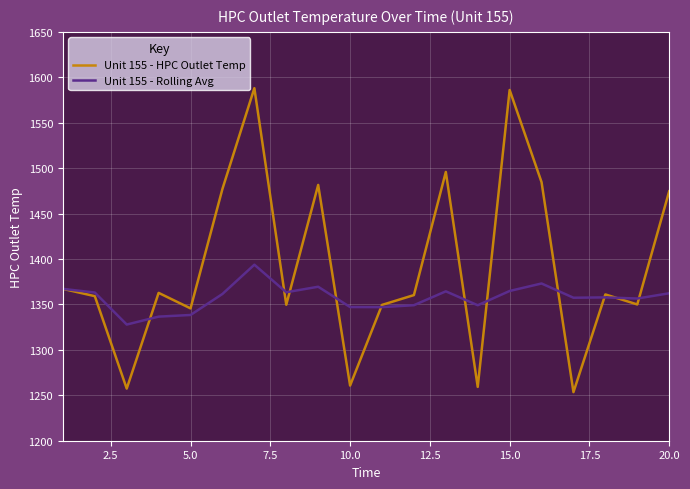

Which series has the largest total across all categories?

Unit 155 - HPC Outlet Temp